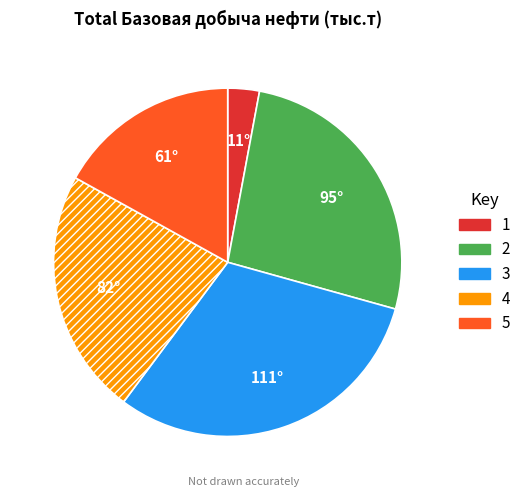

Approximately how many times larger is the value at 3 compared to 4?

1.3